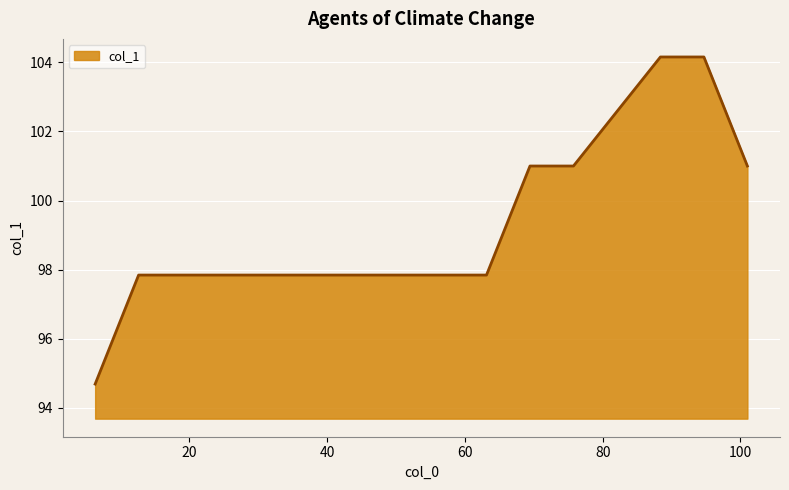

What is the maximum value shown in the chart?

104.2